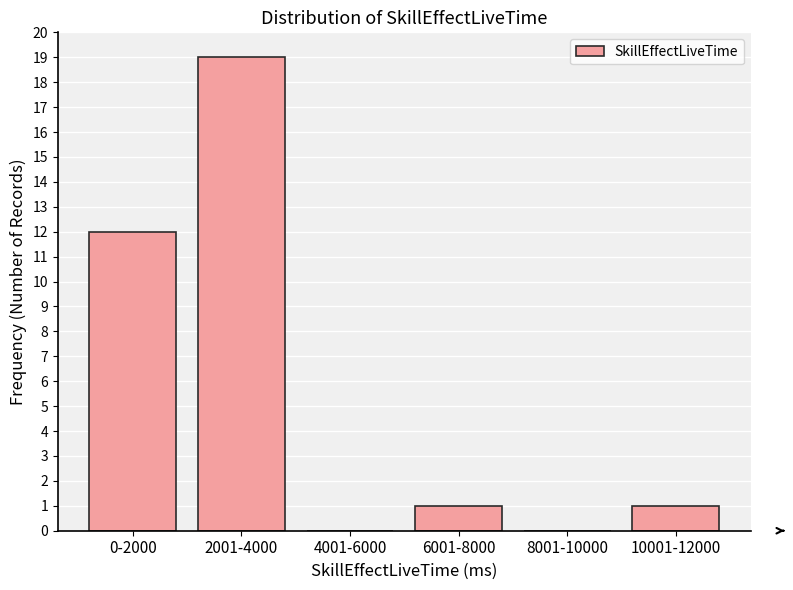

Reading left to right, extract all data points from this chart.

0-2000=12	2001-4000=19	4001-6000=0	6001-8000=1	8001-10000=0	10001-12000=1